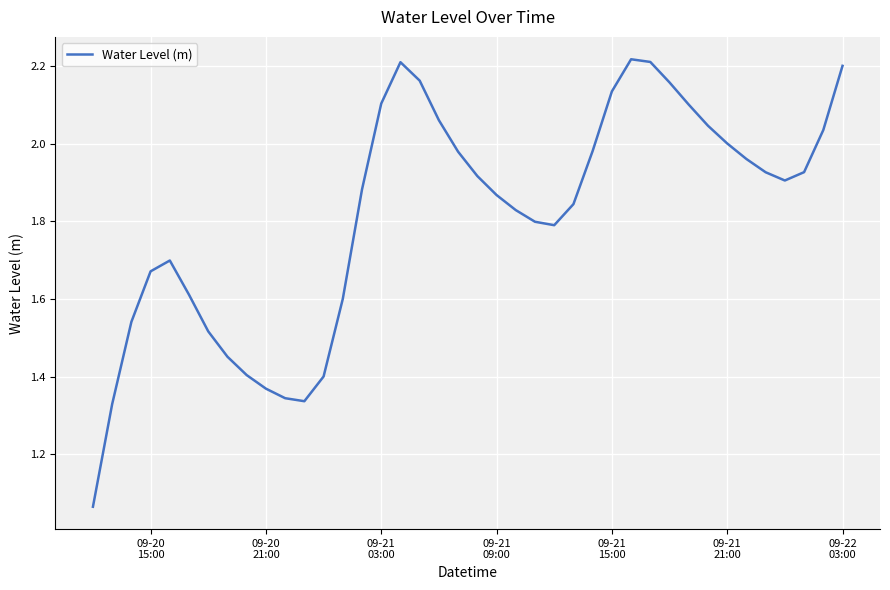

What is the difference between the maximum and minimum values?

1.2